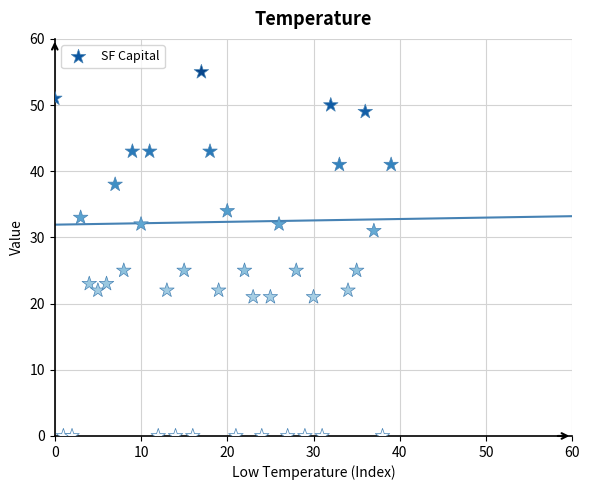

What is the range of Y values (max minus min)?

55